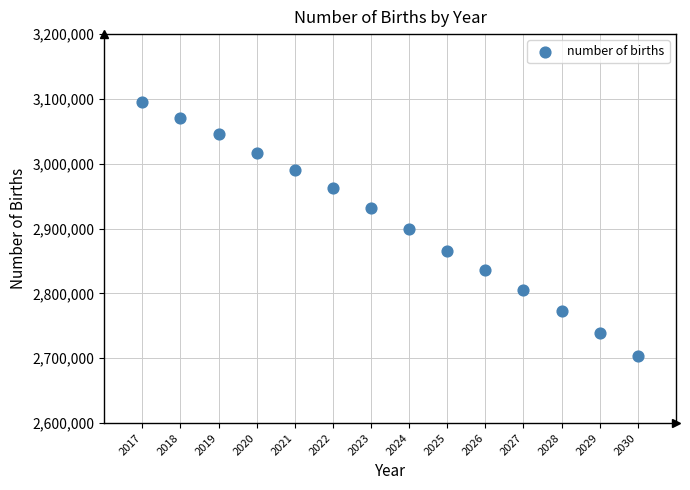

What is the range of Y values (max minus min)?

391800